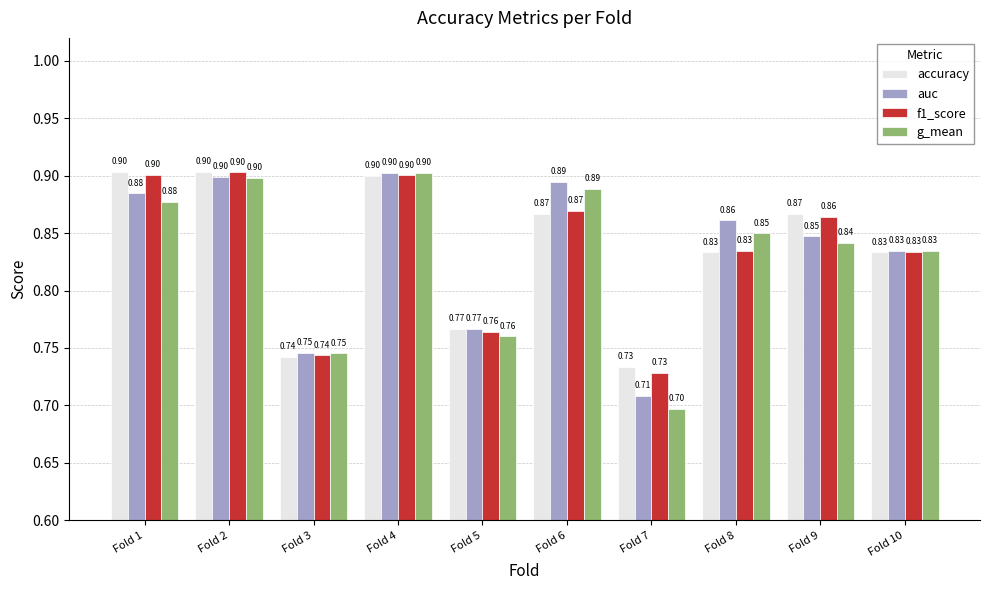

Is the value of g_mean at Fold 6 greater than the value of f1_score at Fold 2?

No